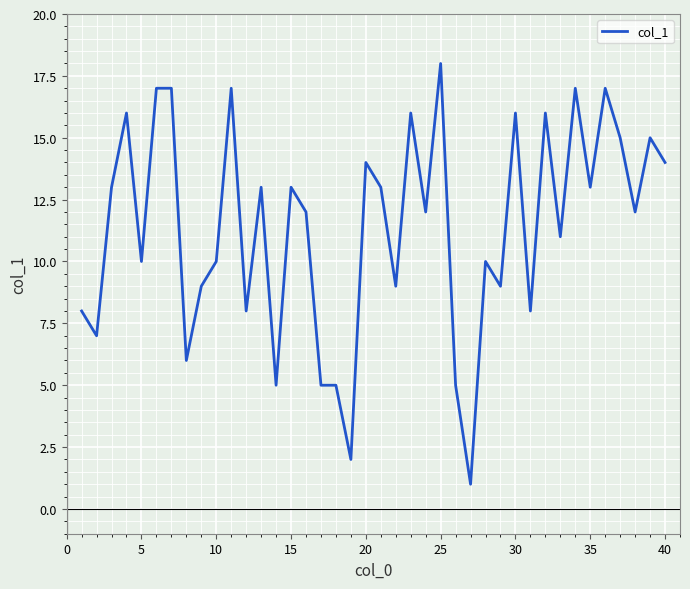

What is the maximum value shown in the chart?

18